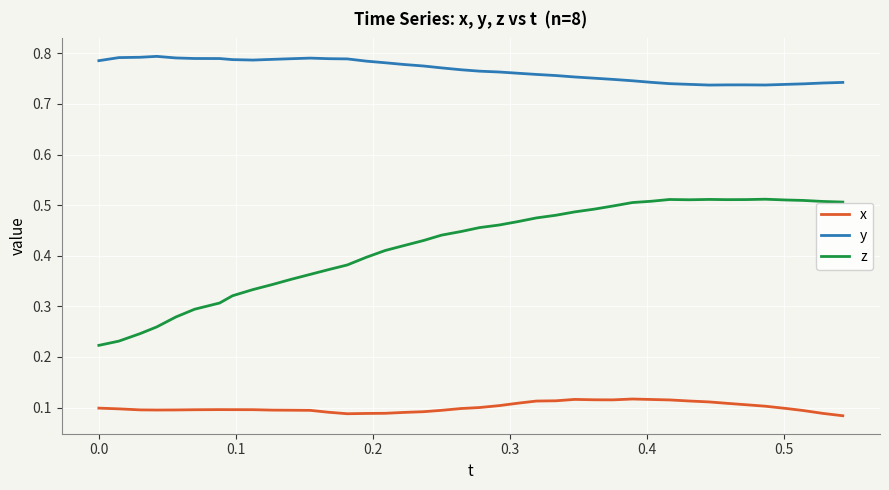

Rank the series by their average value, from highest to lowest.

y, z, x